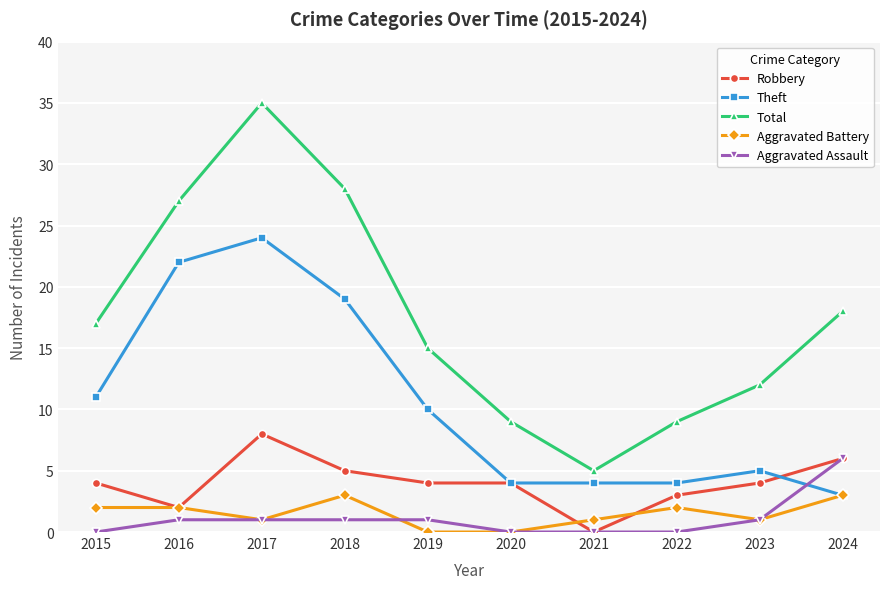

At which category is the sum across all series the highest?

2017